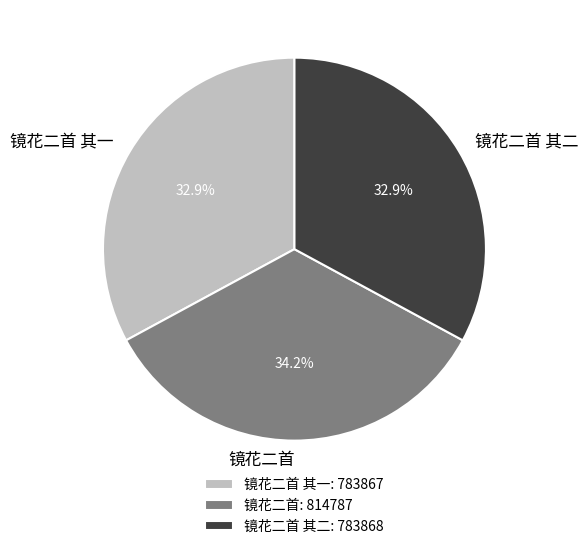

To the nearest percent, what is the average slice percentage?

33%